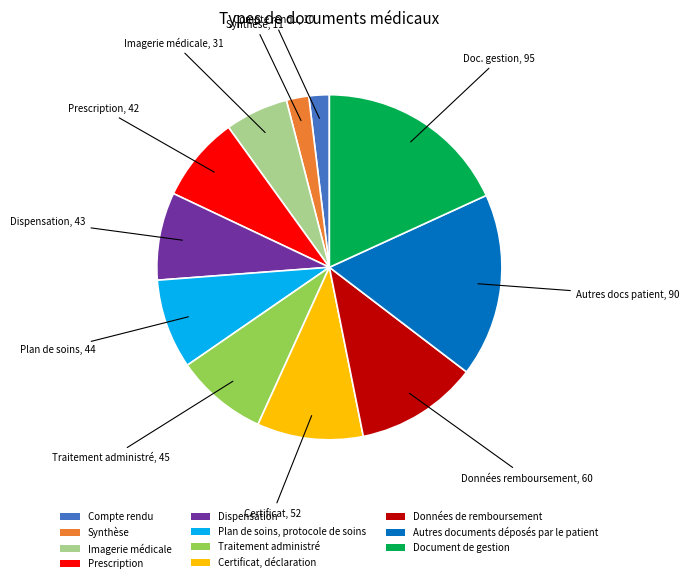

Is the sum of Compte rendu and Autres documents déposés par le patient greater than half?

No